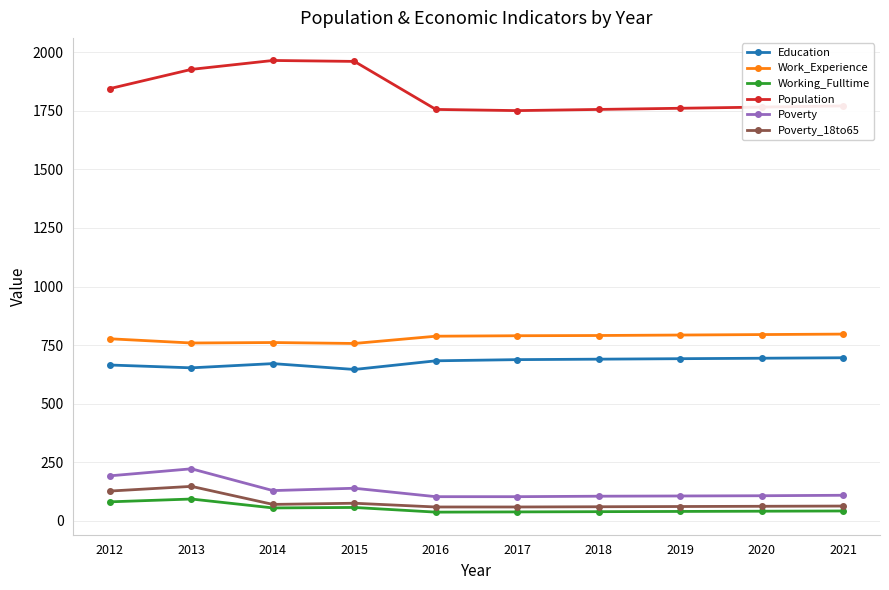

Rank the series at 2016 from highest to lowest value.

Population, Work_Experience, Education, Poverty, Poverty_18to65, Working_Fulltime